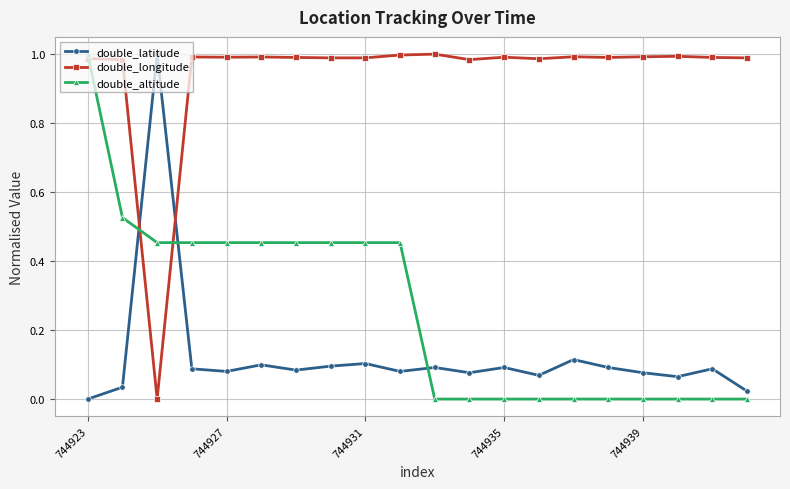

Does the chart display data point markers on the line(s)?

Yes